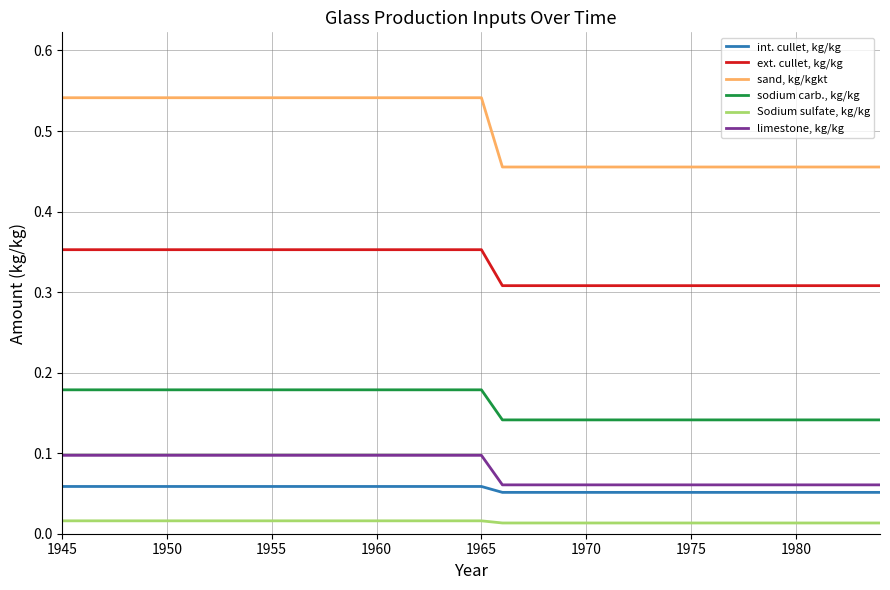

Which series has the largest range (max minus min)?

sand, kg/kgkt